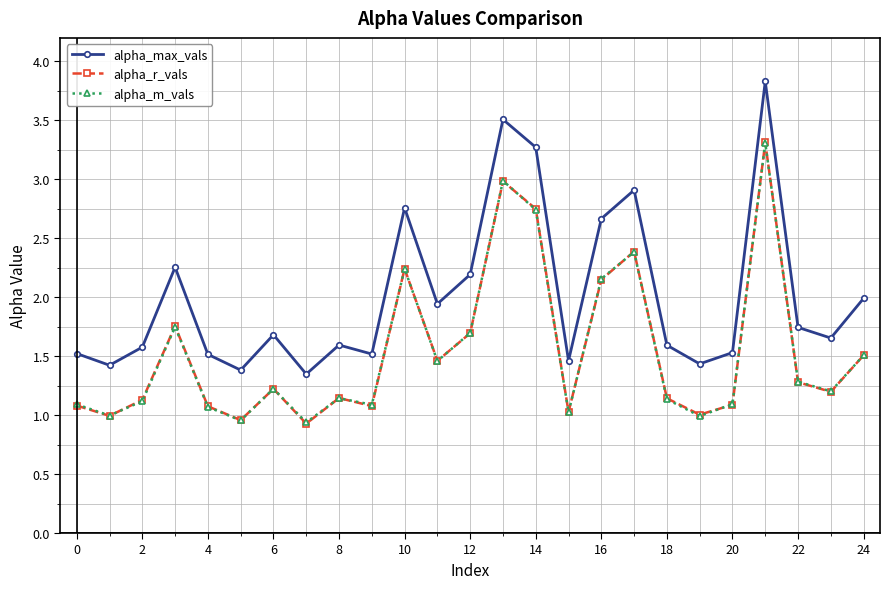

Which series has the largest total across all categories?

alpha_max_vals